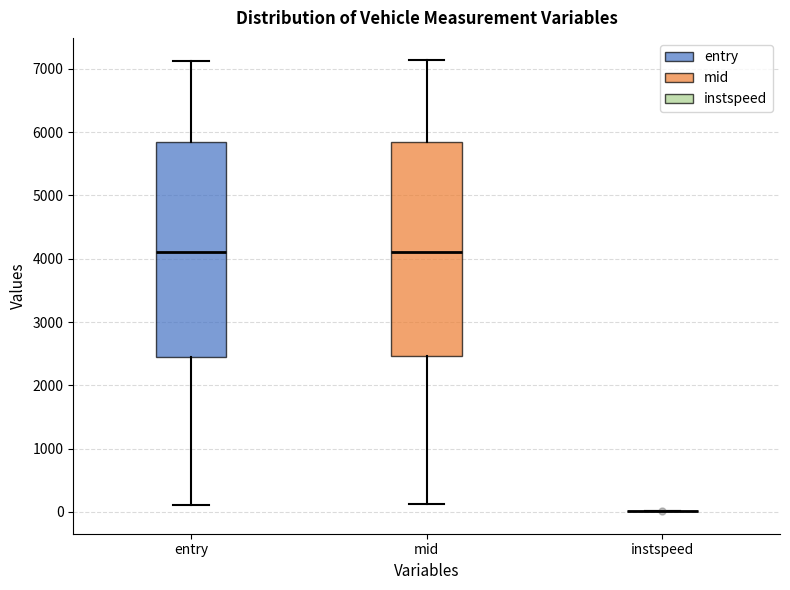

Where does the median line of the box for entry sit on the y-axis? The values are not printed on the chart, so give them approximately, as read against the axis.

4100